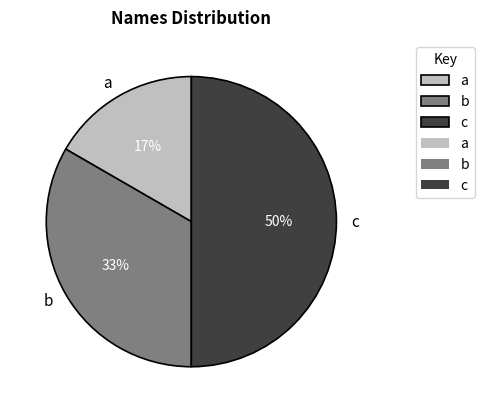

Is the sum of c and a greater than half?

Yes